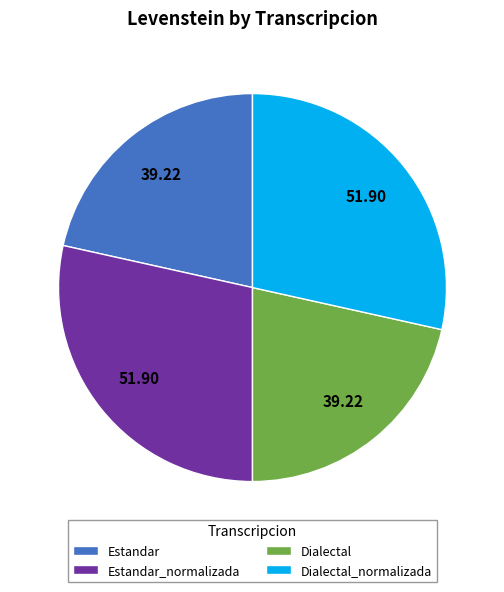

Is Dialectal_normalizada the majority of the pie?

No